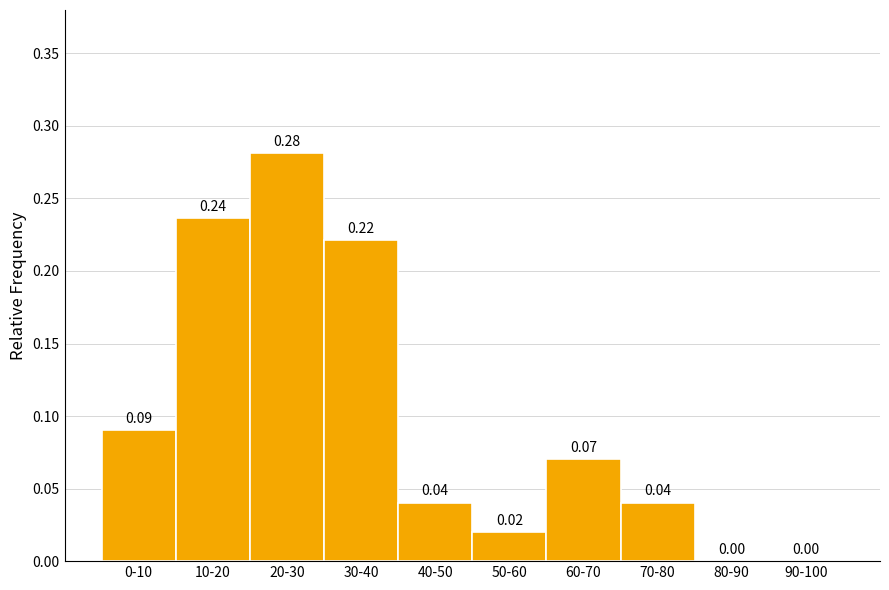

What is the sum of all values?

1.0